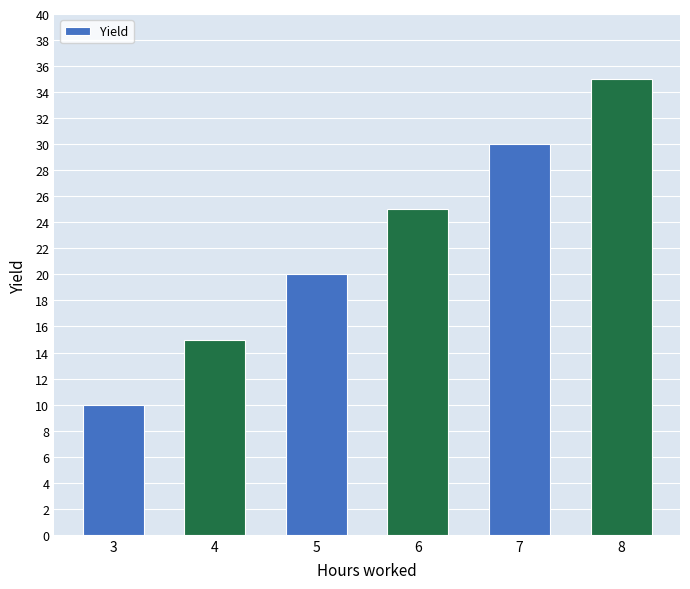

Read the value at 8, to the nearest 5.

35